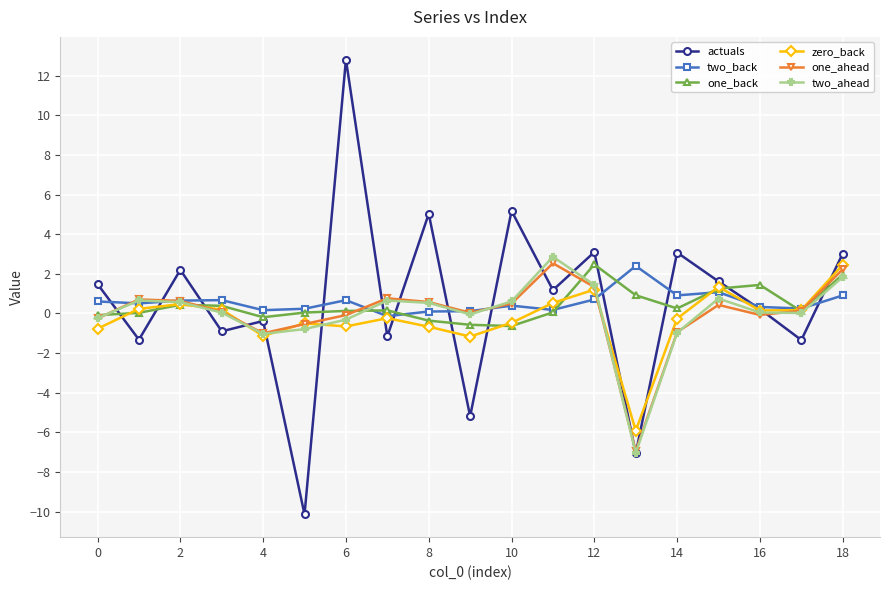

Which series has the largest range (max minus min)?

actuals